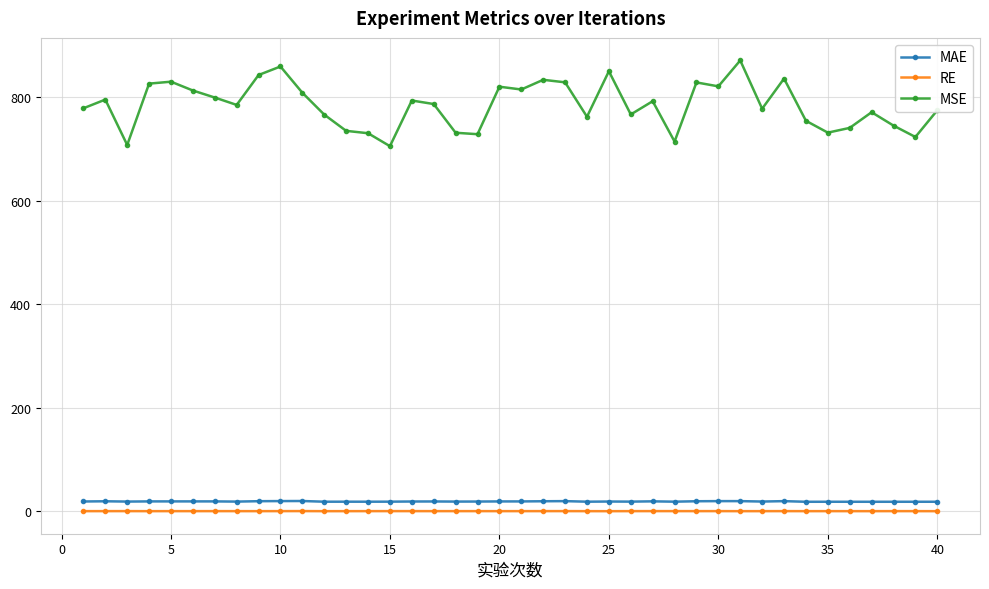

True or false: MAE has more than 1 points higher than both neighbors.

True